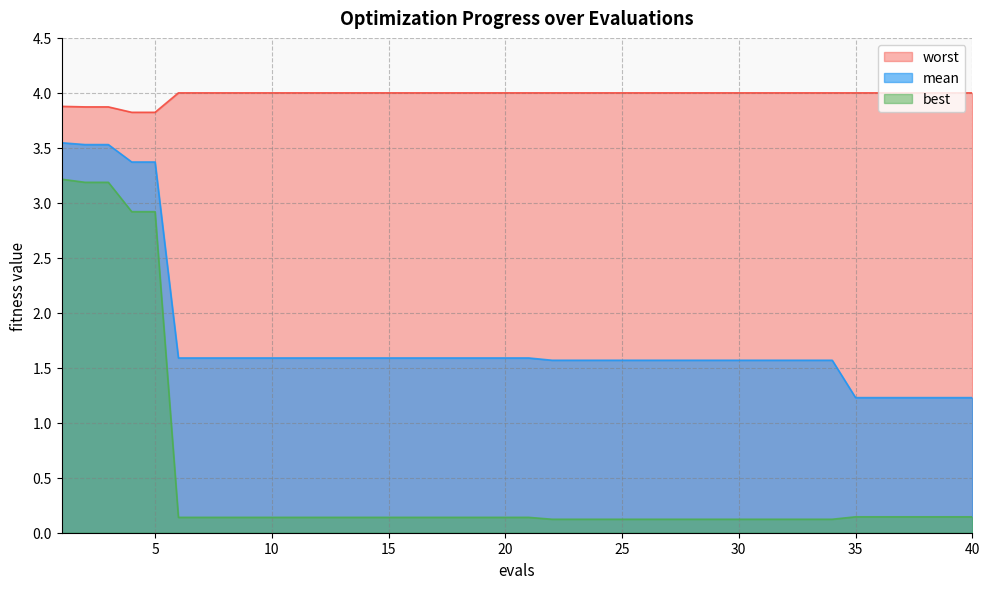

Reading right to left, extract all data points from this chart.

mean: 1.2	1.2	1.2	1.2	1.2	1.2	1.6	1.6	1.6	1.6	1.6	1.6	1.6	1.6	1.6	1.6	1.6	1.6	1.6	1.6	1.6	1.6	1.6	1.6	1.6	1.6	1.6	1.6	1.6	1.6	1.6	1.6	1.6	1.6	1.6	3.4	3.4	3.5	3.5	3.5
best: 0.1	0.1	0.1	0.1	0.1	0.1	0.1	0.1	0.1	0.1	0.1	0.1	0.1	0.1	0.1	0.1	0.1	0.1	0.1	0.1	0.1	0.1	0.1	0.1	0.1	0.1	0.1	0.1	0.1	0.1	0.1	0.1	0.1	0.1	0.1	2.9	2.9	3.2	3.2	3.2
worst: 4.0	4.0	4.0	4.0	4.0	4.0	4.0	4.0	4.0	4.0	4.0	4.0	4.0	4.0	4.0	4.0	4.0	4.0	4.0	4.0	4.0	4.0	4.0	4.0	4.0	4.0	4.0	4.0	4.0	4.0	4.0	4.0	4.0	4.0	4.0	3.8	3.8	3.9	3.9	3.9